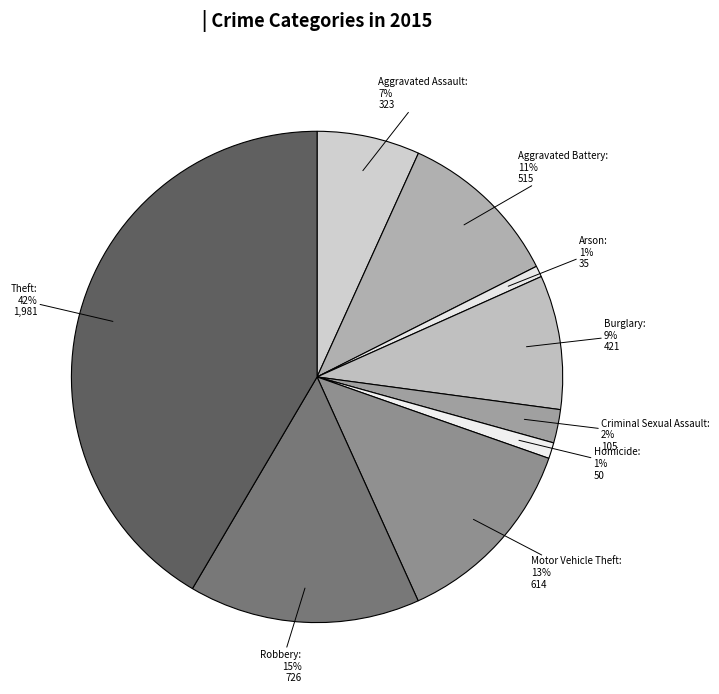

What is the largest slice in the pie chart?

Theft